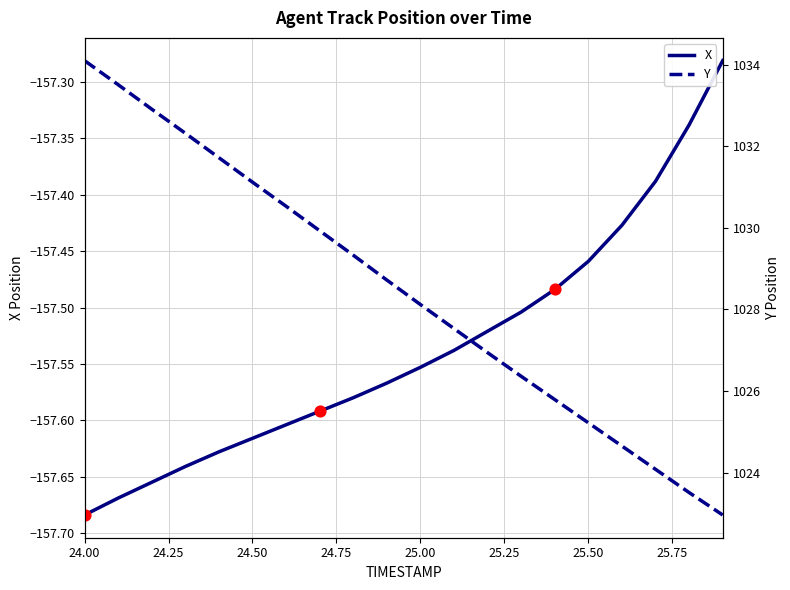

What are all the series names shown in the legend?

X, Y